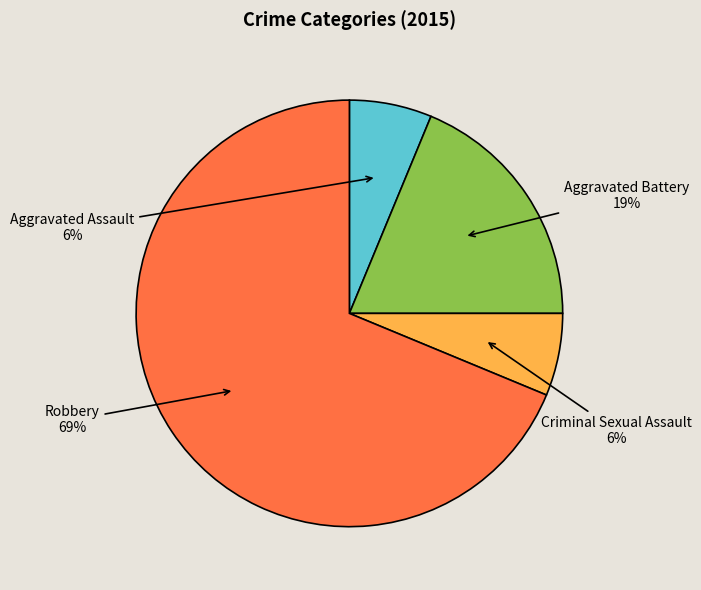

What is the total percentage of Aggravated Battery and Criminal Sexual Assault?

25.0%